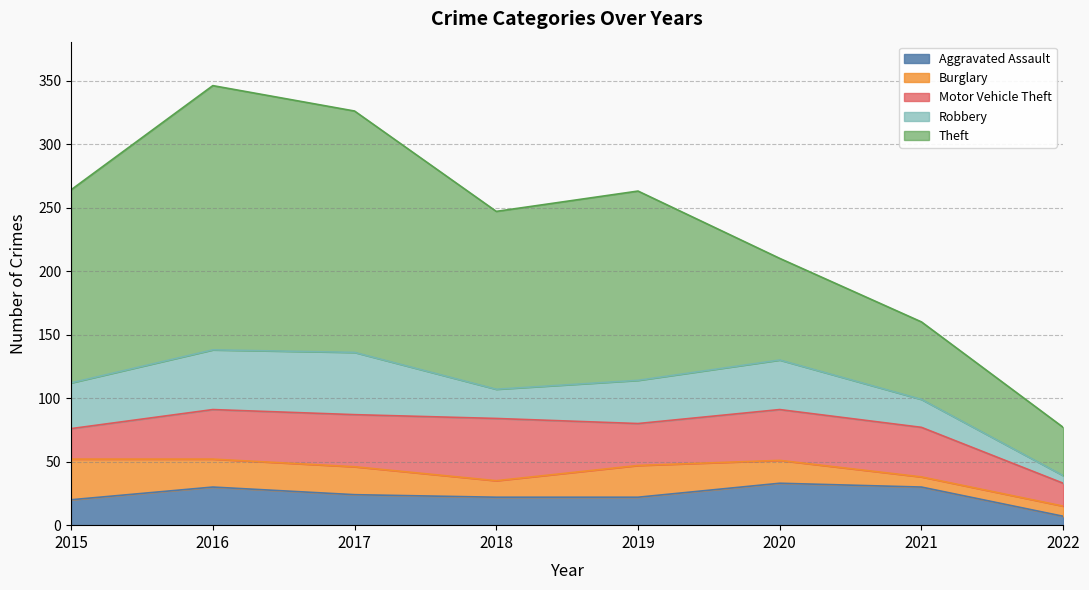

How many interior local peaks does the Burglary series have?

1